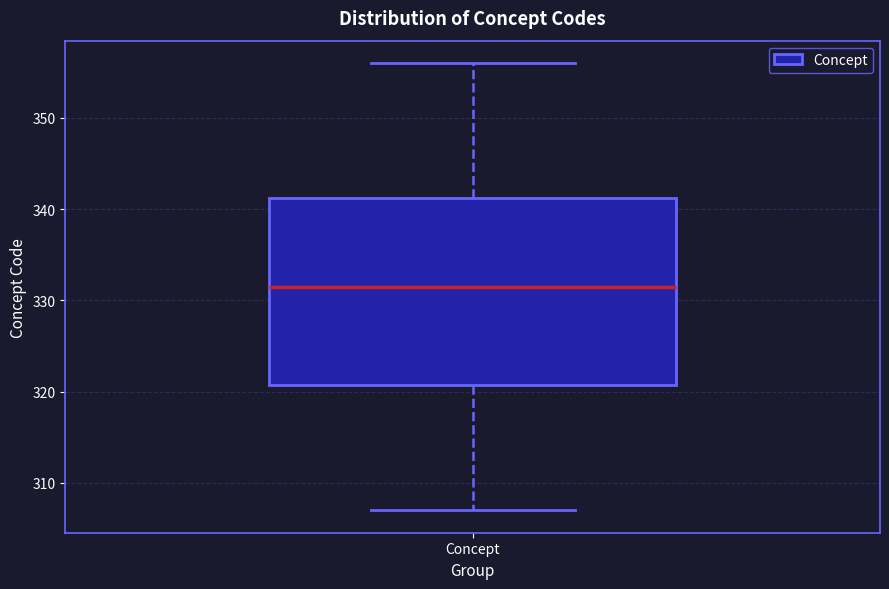

Read this box plot against the y-axis: the position of the median line, the range covered by the box, and the ends of both whiskers. The values are not printed on the chart, so give them approximately, as read against the axis.

median 332, box 321 to 341, whiskers 307 to 356